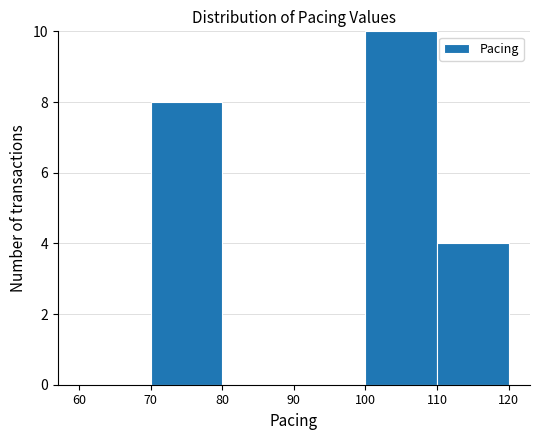

Reading left to right, list every bar in this chart as the range it spans on the x-axis followed by its height. The values are not printed on the chart, so give them approximately, as read against the axis.

60 to 70: 0
70 to 80: 8
80 to 90: 0
90 to 100: 0
100 to 110: 10
110 to 120: 4